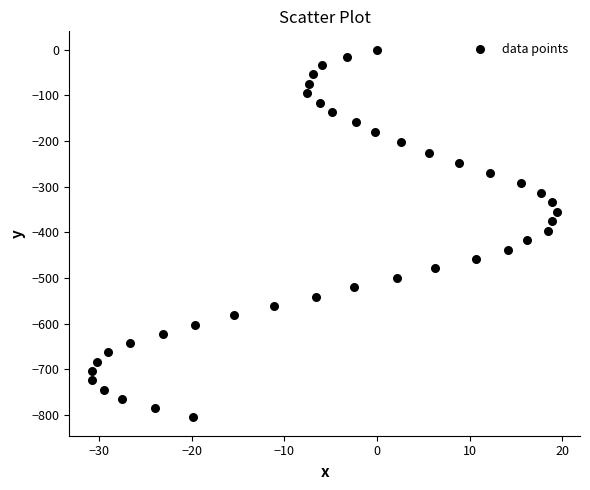

What is the range of X values (max minus min)?

50.1